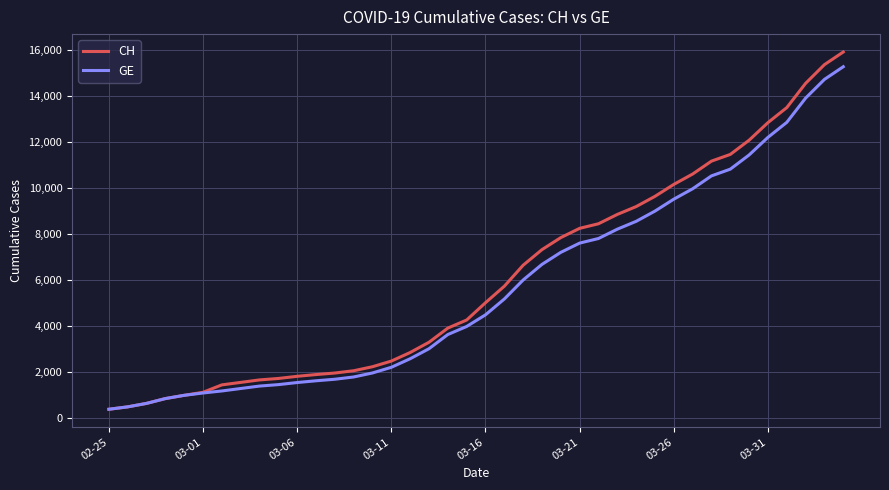

Rank the series by their maximum value, from highest to lowest.

CH, GE